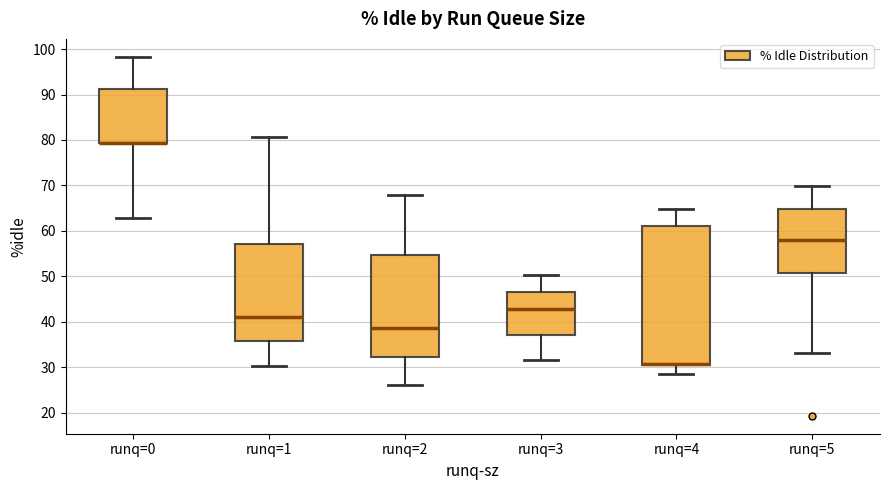

Reading left to right, read every box against the y-axis: the position of its median line, the range the box covers, and the ends of its whiskers. The values are not printed on the chart, so give them approximately, as read against the axis.

runq=0: median 79 (drawn on the box's lower edge), box 79 to 91, whiskers 63 to 98
runq=1: median 41, box 36 to 57, whiskers 30 to 81
runq=2: median 39, box 32 to 55, whiskers 26 to 68
runq=3: median 43, box 37 to 47, whiskers 32 to 50
runq=4: median 31 (drawn on the box's lower edge), box 30 to 61, whiskers 29 to 65
runq=5: median 58, box 51 to 65, whiskers 33 to 70